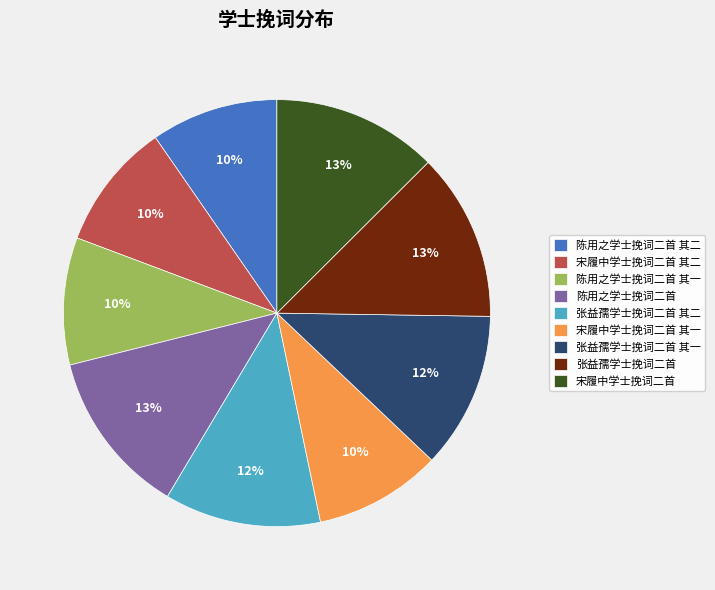

Count the number of slices in the pie.

9